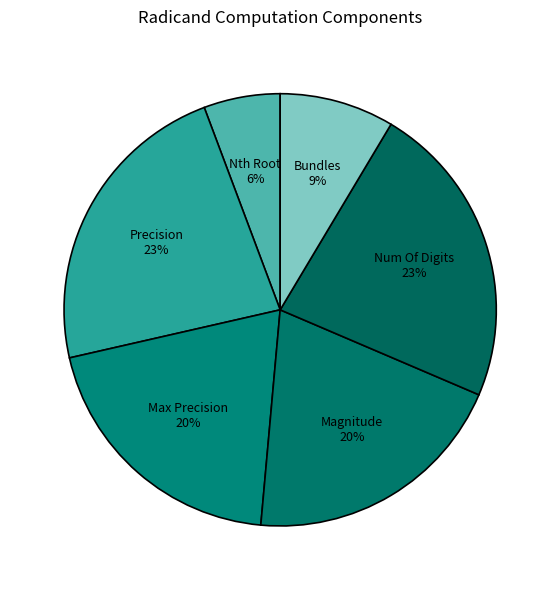

Which slice is the smallest?

Nth Root